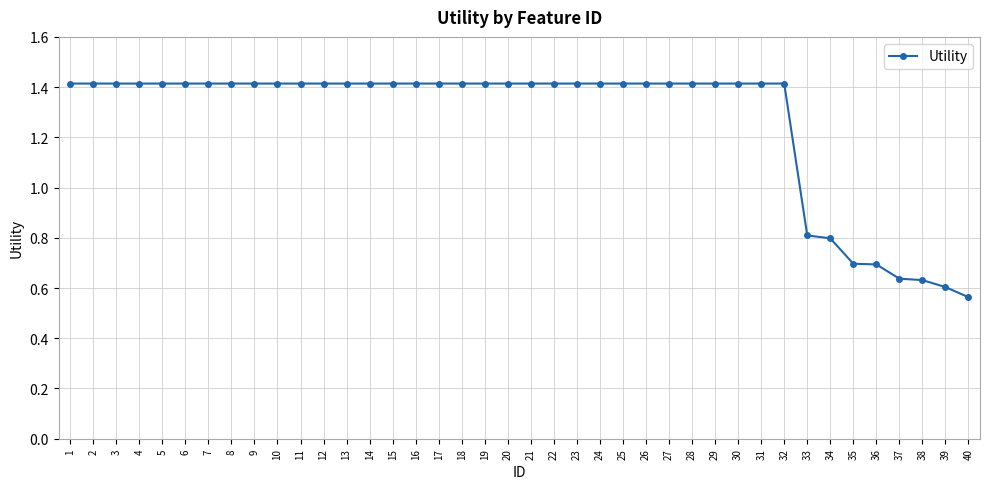

At which label does the data first exceed 1?

1